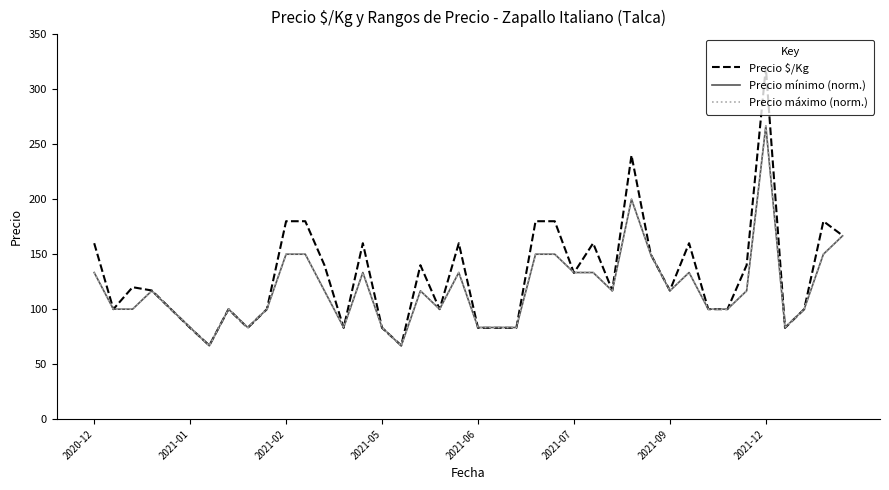

Does the chart display data point markers on the line(s)?

No